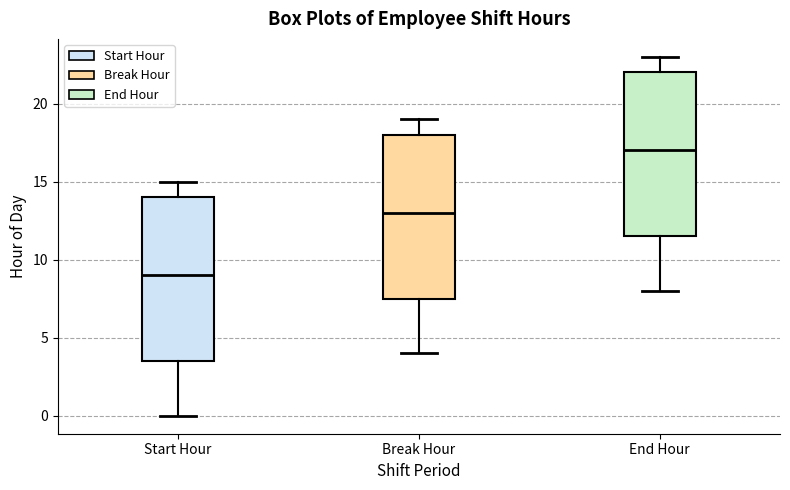

Reading left to right, transcribe this box plot: for each box, give where its median line is, the range the box spans, and where its two whiskers end, as read against the y-axis. The values are not printed on the chart, so give them approximately, as read against the axis.

Start Hour: median 9.0, box 3.5 to 14.0, whiskers 0.0 to 15.0
Break Hour: median 13.0, box 7.5 to 18.0, whiskers 4.0 to 19.0
End Hour: median 17.0, box 11.5 to 22.0, whiskers 8.0 to 23.0